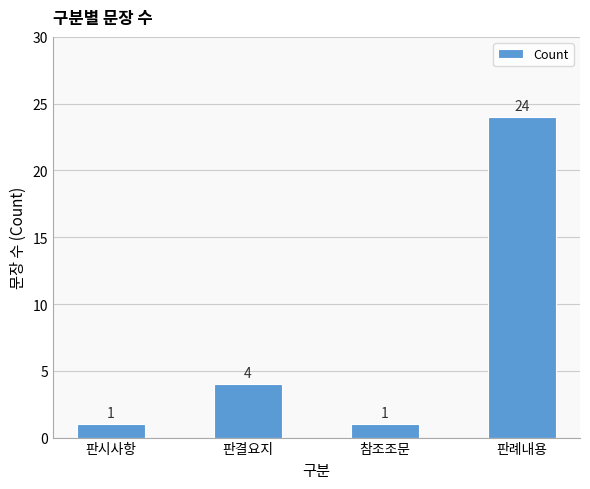

Does the chart contain stacked bars?

No